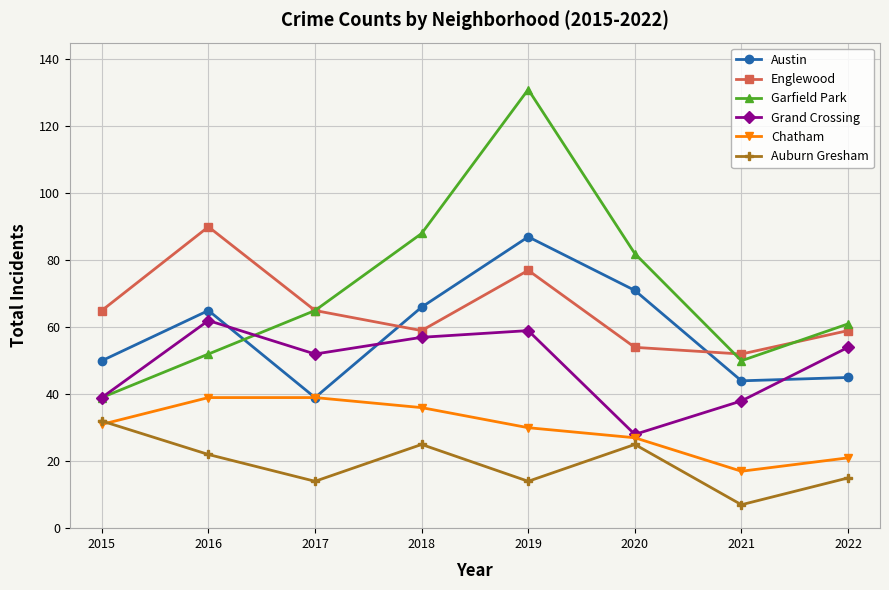

What are all the series names shown in the legend?

Austin, Englewood, Garfield Park, Grand Crossing, Chatham, Auburn Gresham